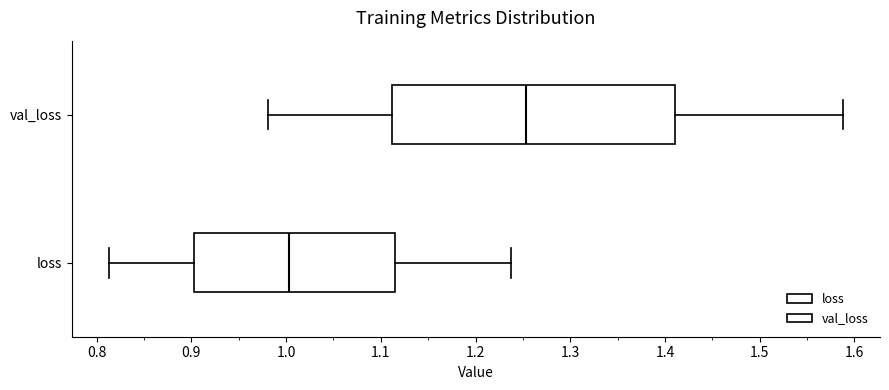

Which box's median line is the furthest to the left?

loss